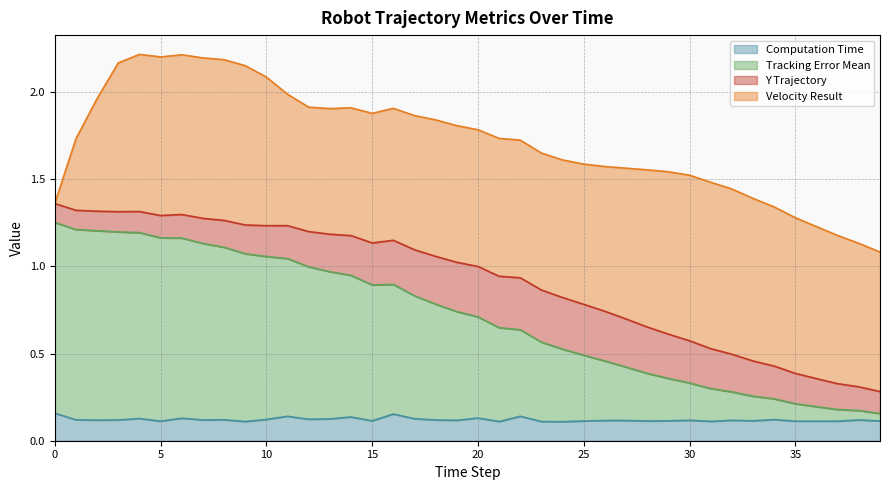

The value of tracking_error_mean at 7 is 0.6. True or false?

False